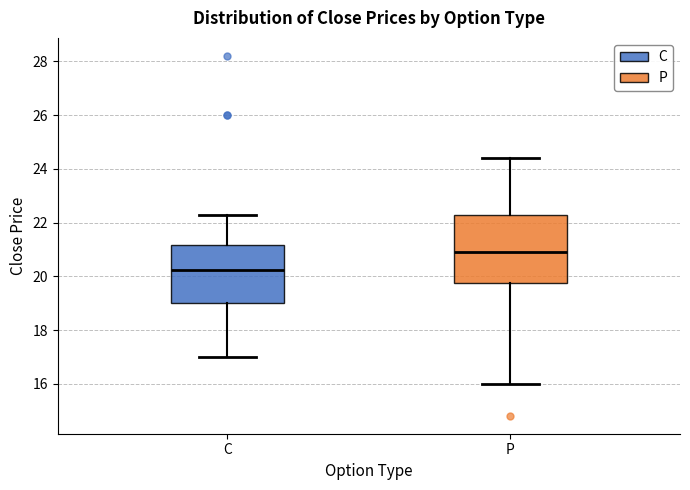

Comparing the boxes themselves (not the whiskers), which one is the tallest?

P